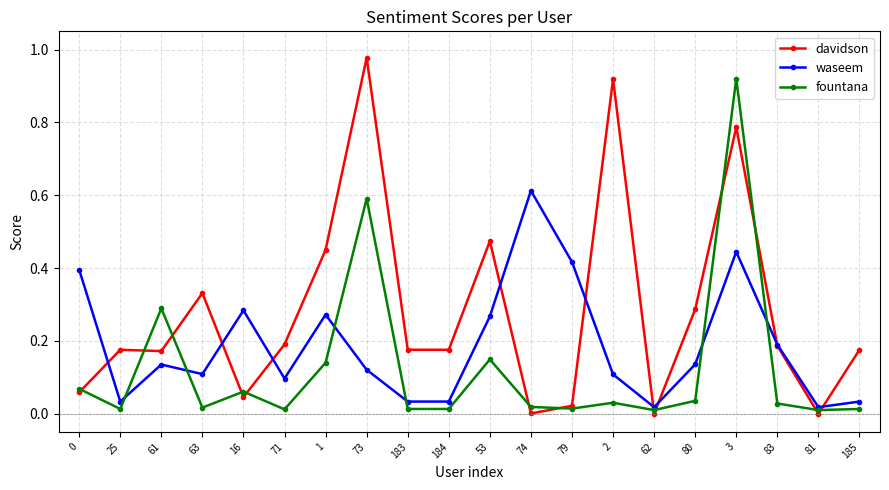

How many interior local peaks does the fountana series have?

6